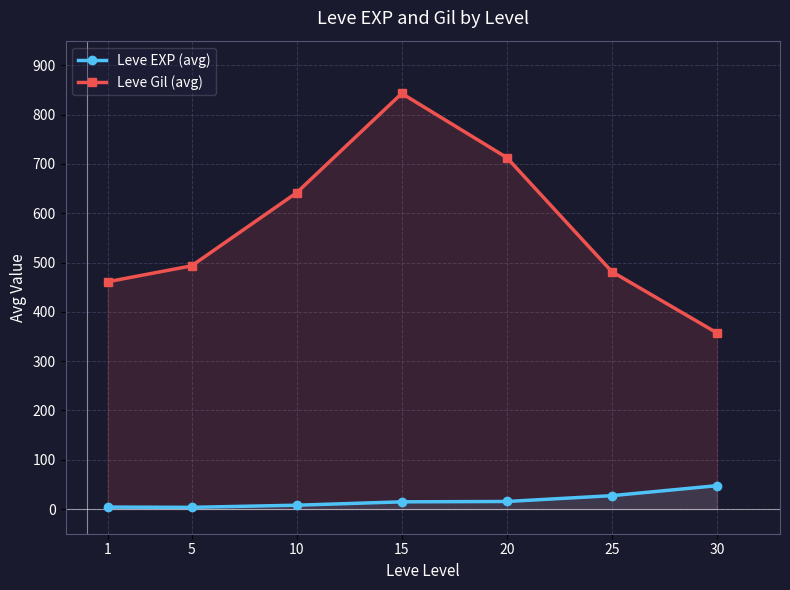

In Leve EXP (avg), how many points are lower than both neighbors (excluding endpoints)?

1